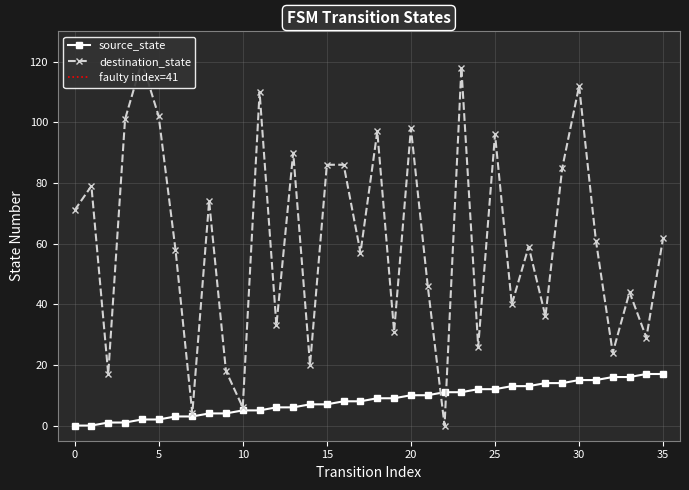

Count the number of categories in the chart.

36